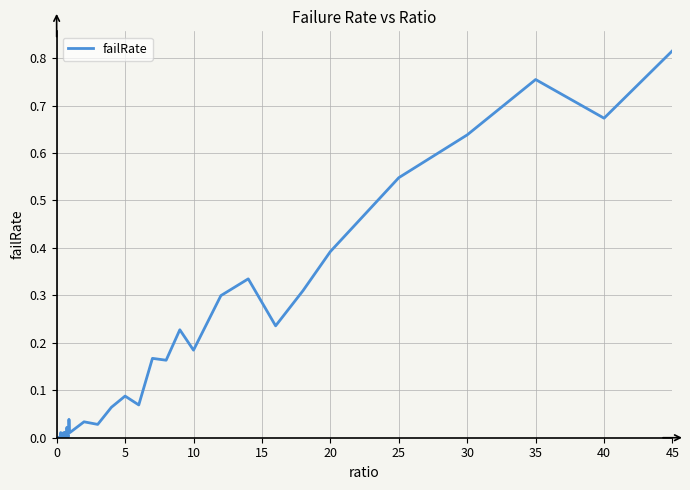

What is the sum of all values?

6.2